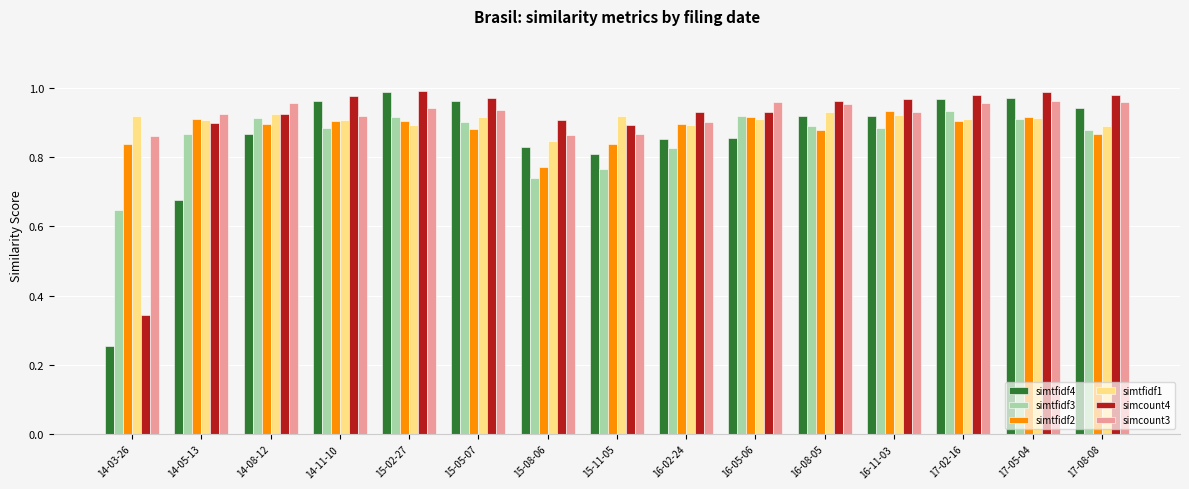

What is the label of the 5th bar from the left?

15-02-27